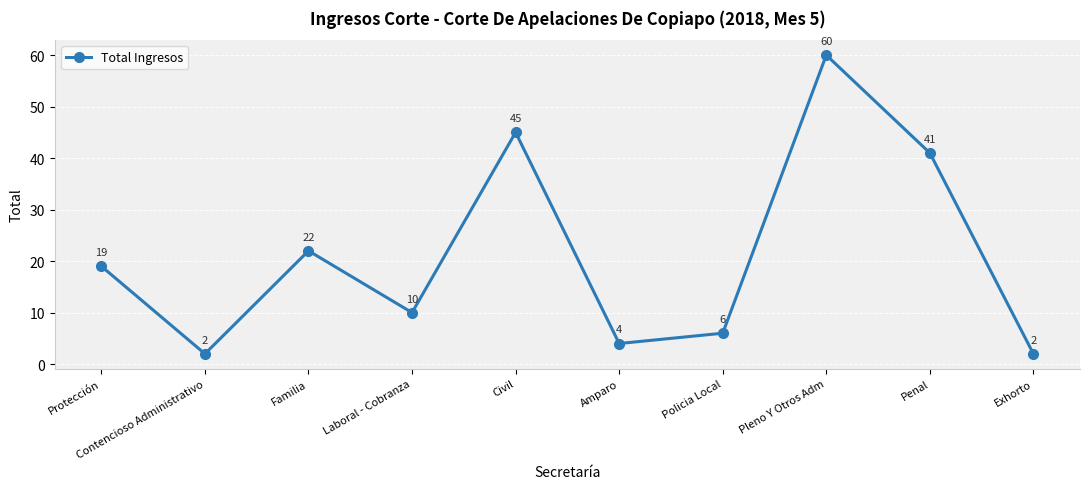

The chart shows a value of 2 at Contencioso Administrativo. True or false?

True